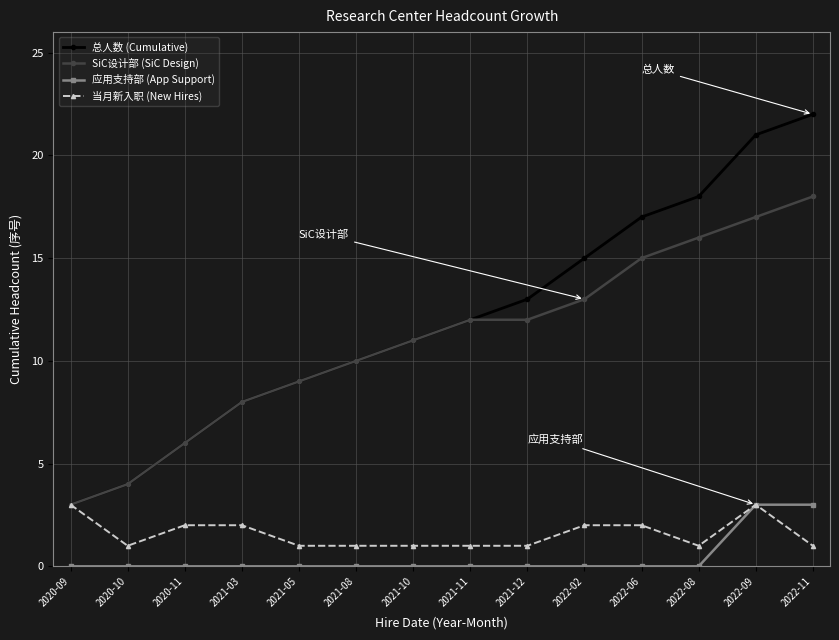

What are all the series names shown in the legend?

总人数 (Cumulative), SiC设计部 (SiC Design), 应用支持部 (App Support), 当月新入职 (New Hires)